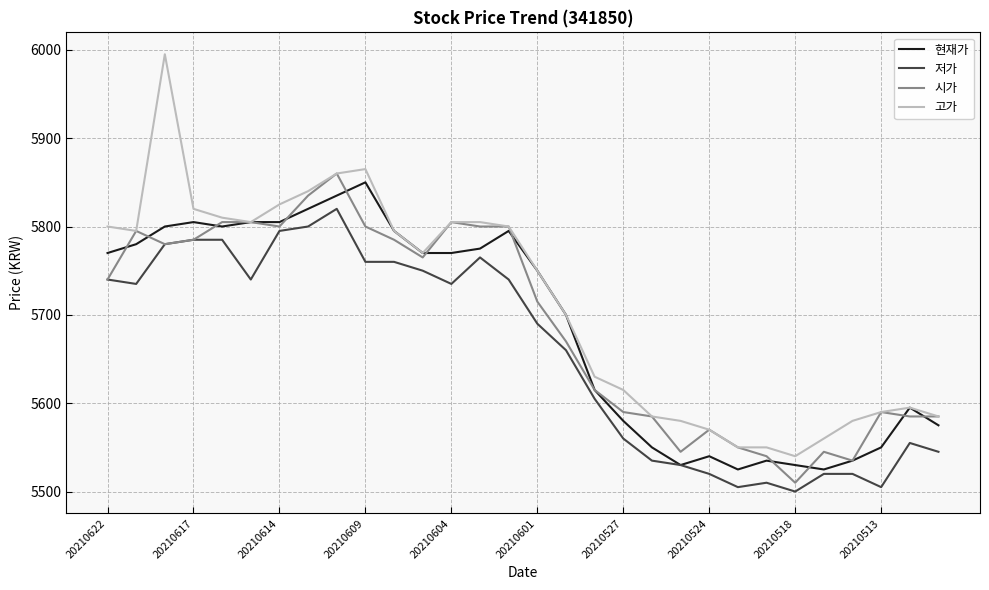

Which series has the largest total across all categories?

고가